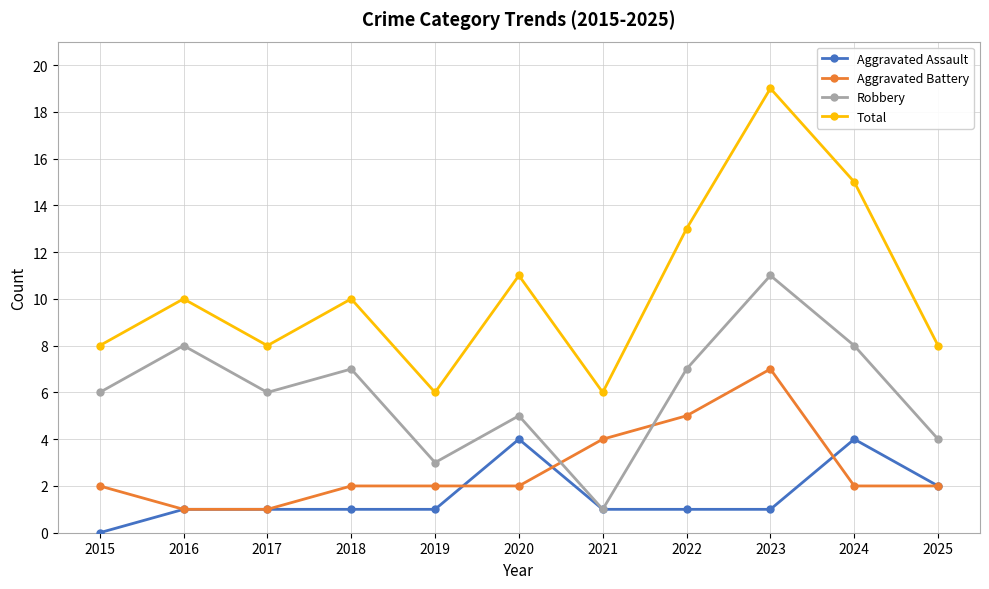

Reading right to left, list all the values displayed in this chart.

Aggravated Assault: 2	4	1	1	1	4	1	1	1	1	0
Aggravated Battery: 2	2	7	5	4	2	2	2	1	1	2
Robbery: 4	8	11	7	1	5	3	7	6	8	6
Total: 8	15	19	13	6	11	6	10	8	10	8